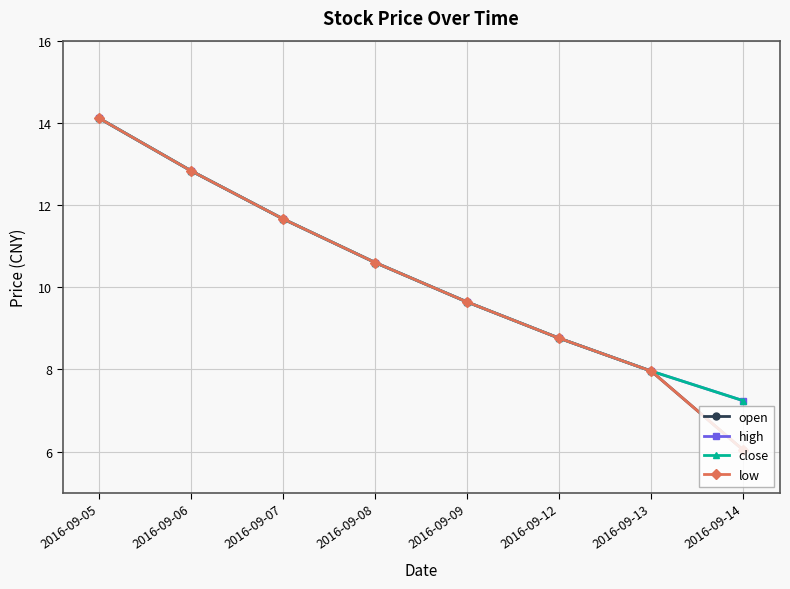

Is this an area chart (filled region under the line)?

No